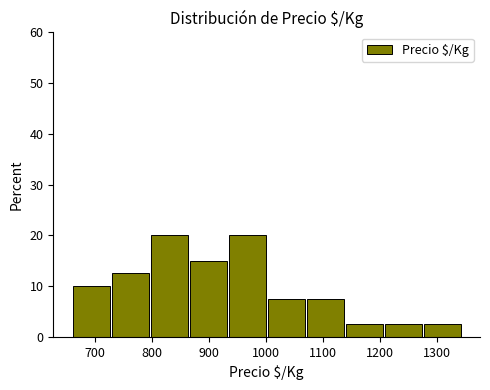

How tall is the bar that spans 870 to 930 on the x-axis? Neither the bar edges nor the heights are printed on the chart, so give them approximately, as read against the axes.

15